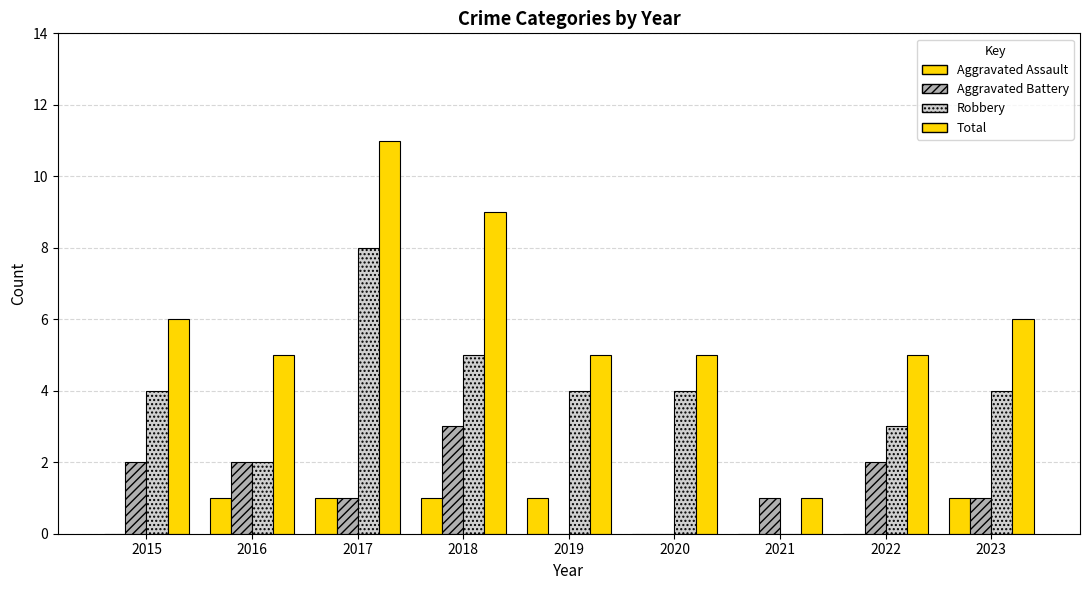

How many data points does each series have?

9